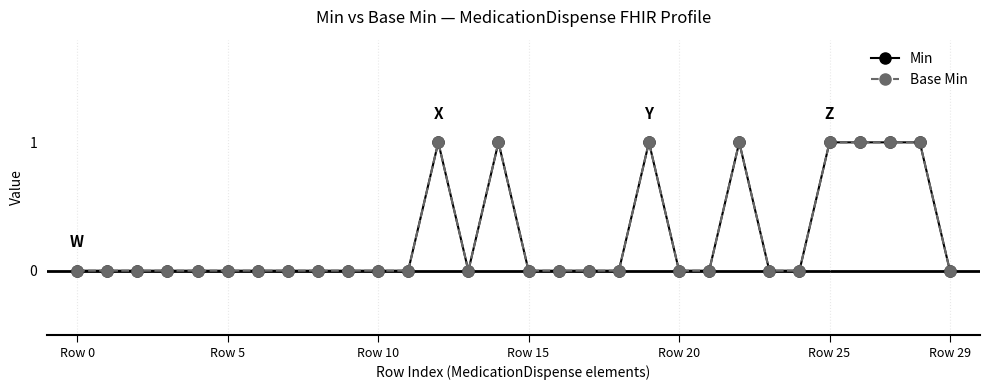

Is this an area chart (filled region under the line)?

No